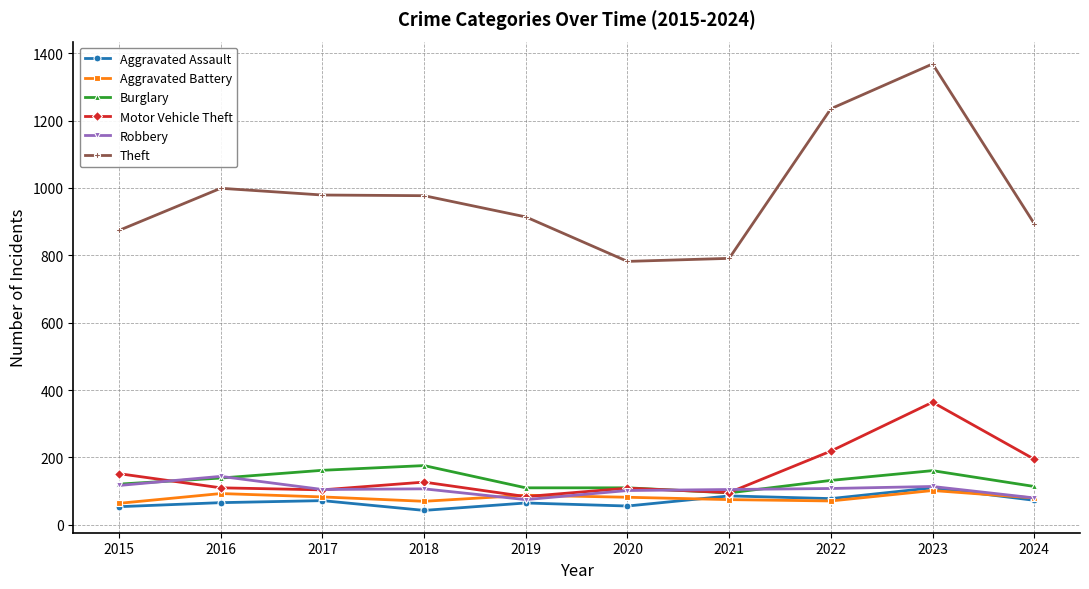

What is the minimum value for Aggravated Battery?

64